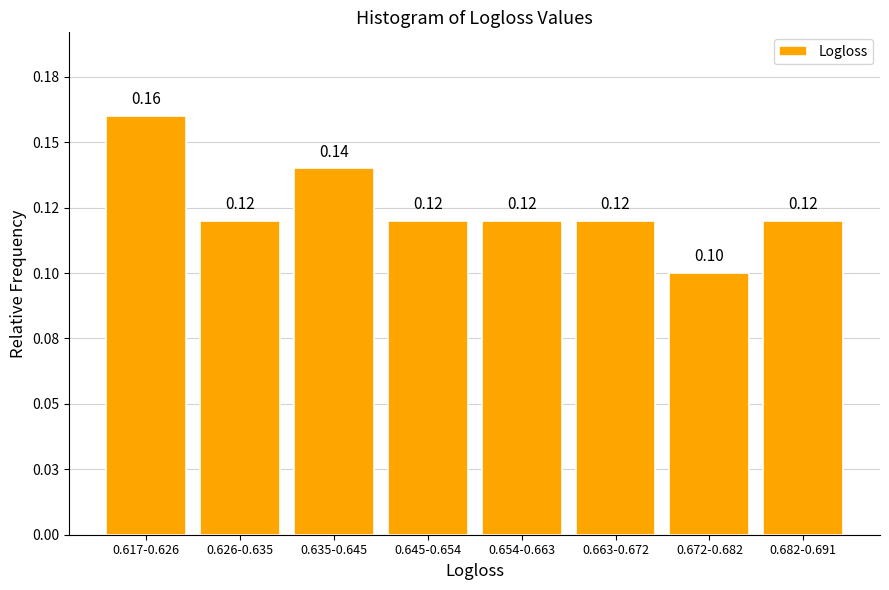

Does the chart contain any negative values?

No